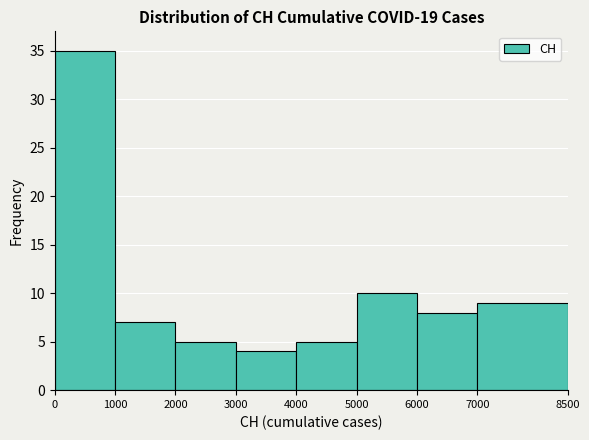

Reading left to right, transcribe this chart: for each bar, give the range it covers on the x-axis and its height. The values are not printed on the chart, so give them approximately, as read against the axis.

0 to 1000: 35
1000 to 2000: 7
2000 to 3000: 5
3000 to 4000: 4
4000 to 5000: 5
5000 to 6000: 10
6000 to 7000: 8
7000 to 8500: 9